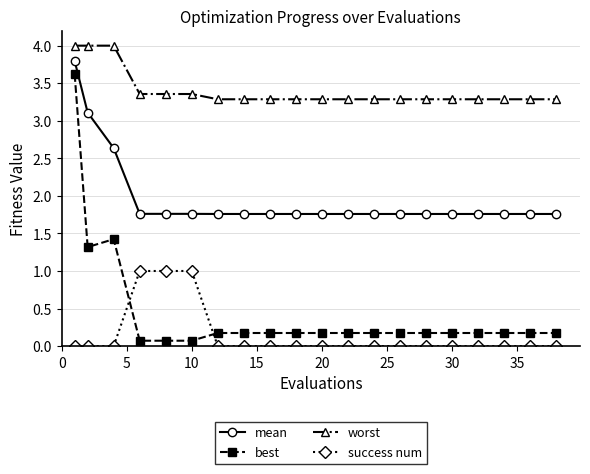

What is the difference between the second highest and second lowest values in the success num series?

1.0